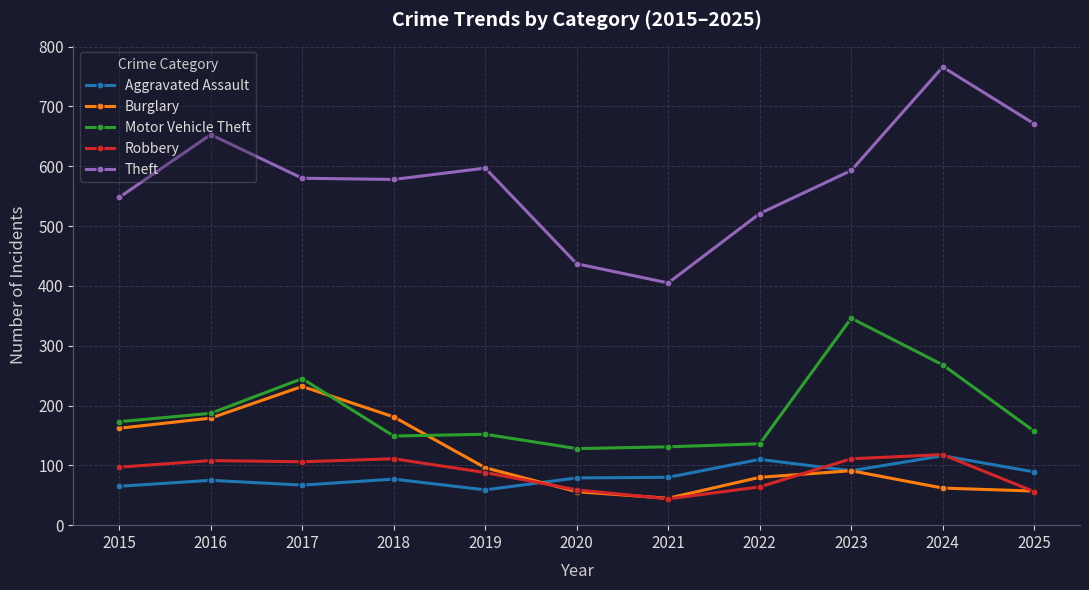

What is the maximum value shown in the chart?

766